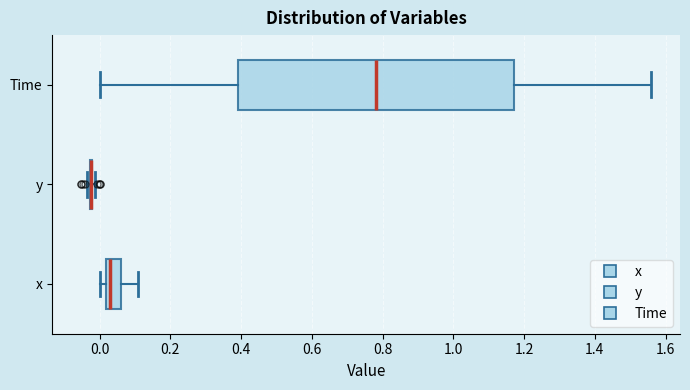

Reading bottom to top, read every box against the x-axis: the position of its median line, the range the box covers, and the ends of its whiskers. The values are not printed on the chart, so give them approximately, as read against the axis.

x: median 0.02 (just right of the box's left edge), box 0.02 to 0.06, whiskers 0.00 to 0.10
y: box collapsed to a line at -0.02, whiskers -0.04 to -0.02
Time: median 0.78, box 0.40 to 1.18, whiskers 0.00 to 1.56